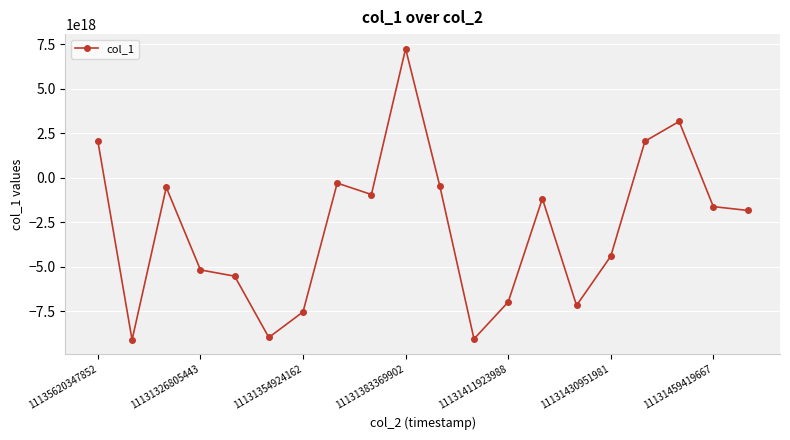

True or false: there are more than 2 points higher than both neighbors.

True